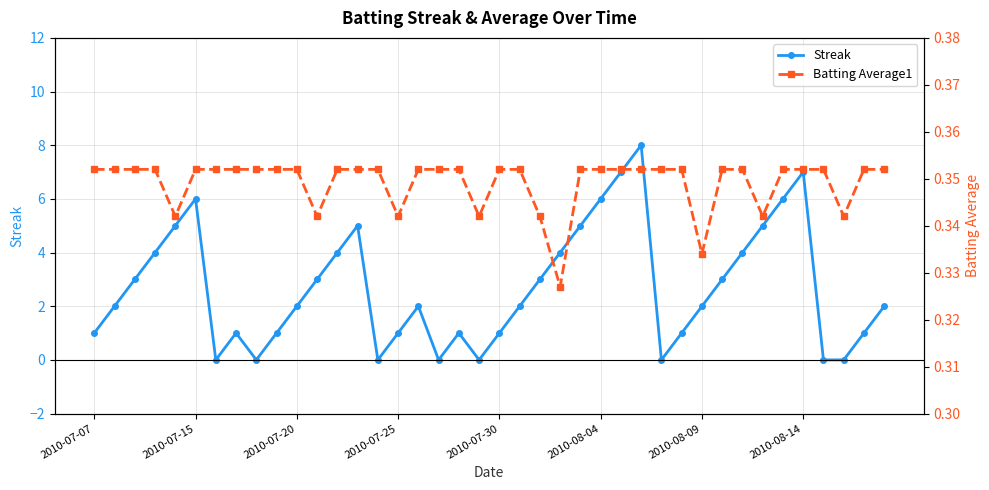

At which category does Streak reach its first local peak?

2010-07-15